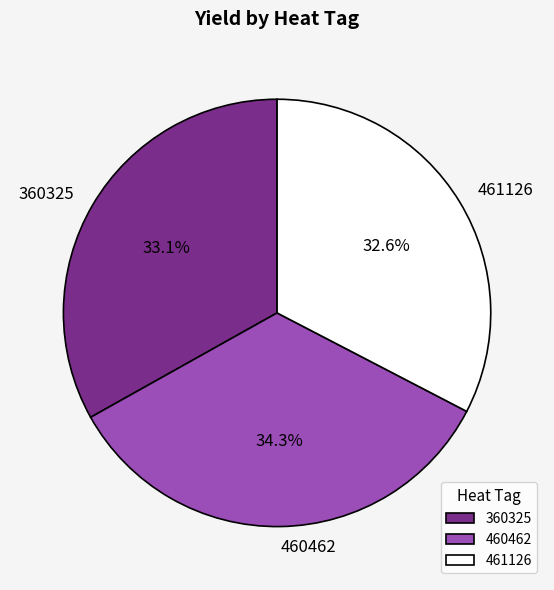

Rank the categories by value from highest to lowest.

460462, 360325, 461126